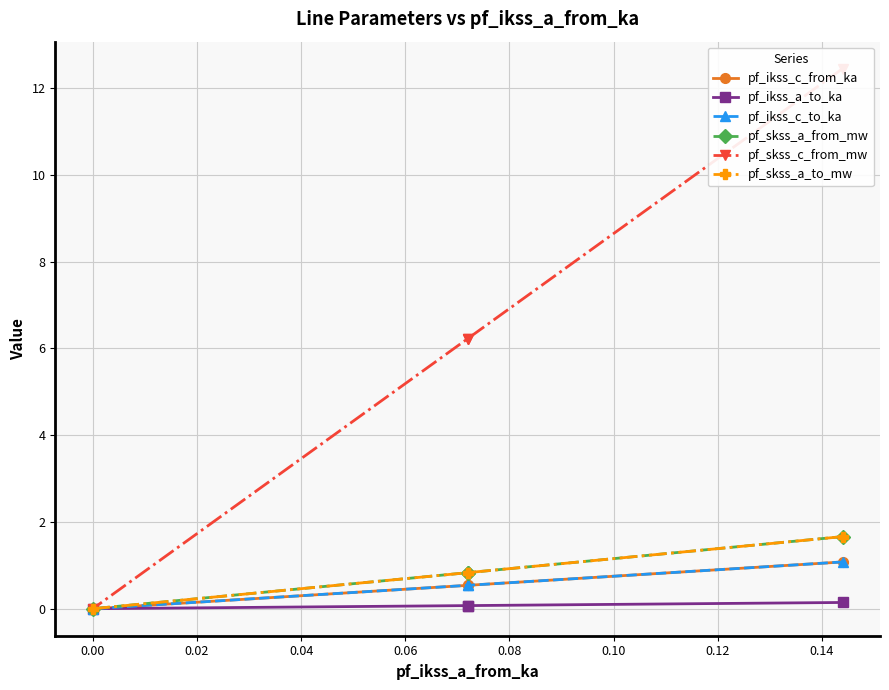

What is the average value of the pf_ikss_c_to_ka series?

0.5